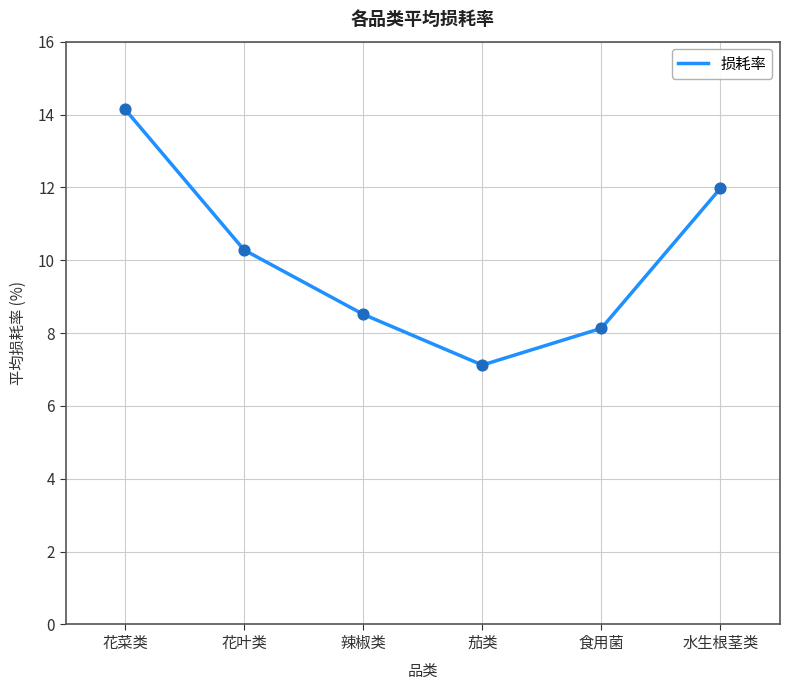

Approximately how many times larger is the value at 花叶类 compared to 水生根茎类?

0.9